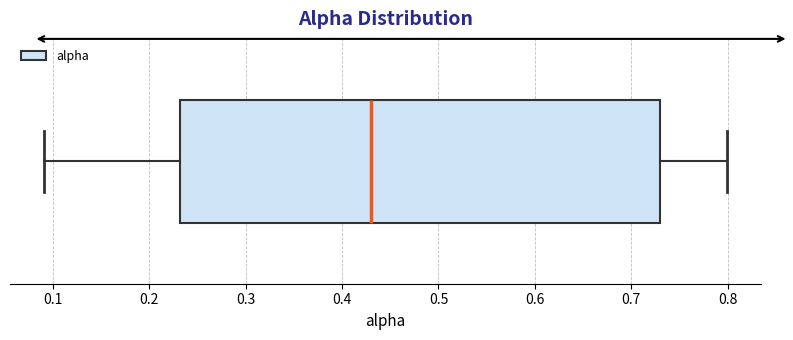

Transcribe this box plot: give where the median line is, the range the box spans, and where the two whiskers end, as read against the x-axis. The values are not printed on the chart, so give them approximately, as read against the axis.

median 0.43, box 0.23 to 0.73, whiskers 0.09 to 0.80